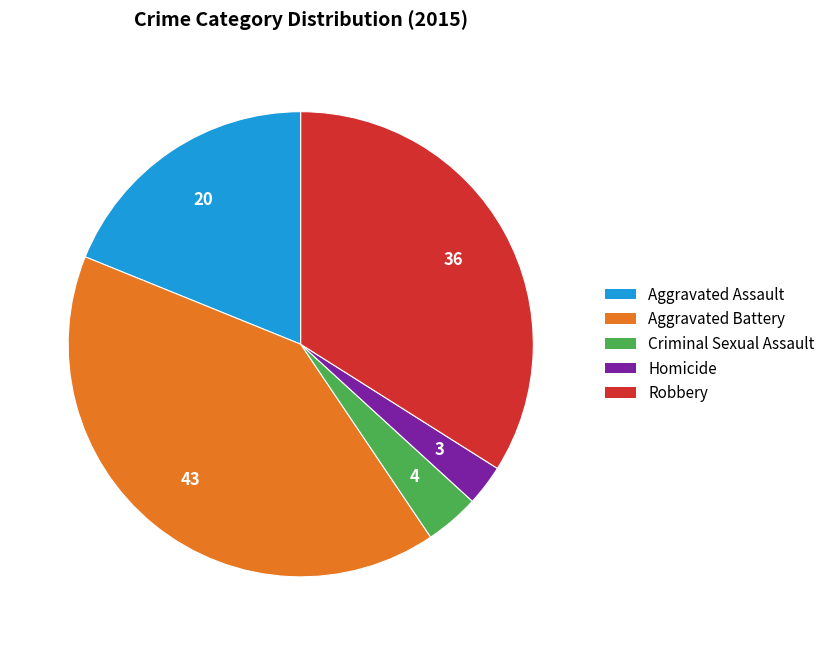

Is the sum of Homicide and Robbery greater than half?

No